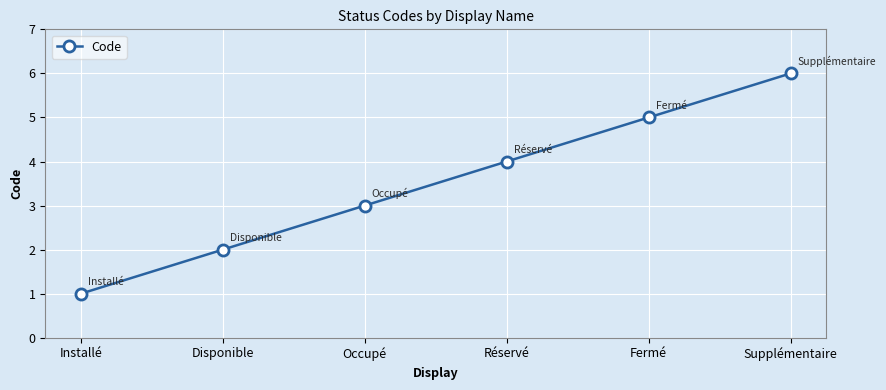

What is the difference between the maximum and second lowest values?

4